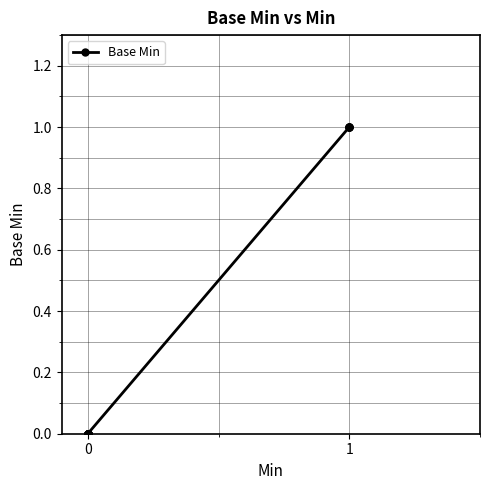

What is the maximum value shown in the chart?

1